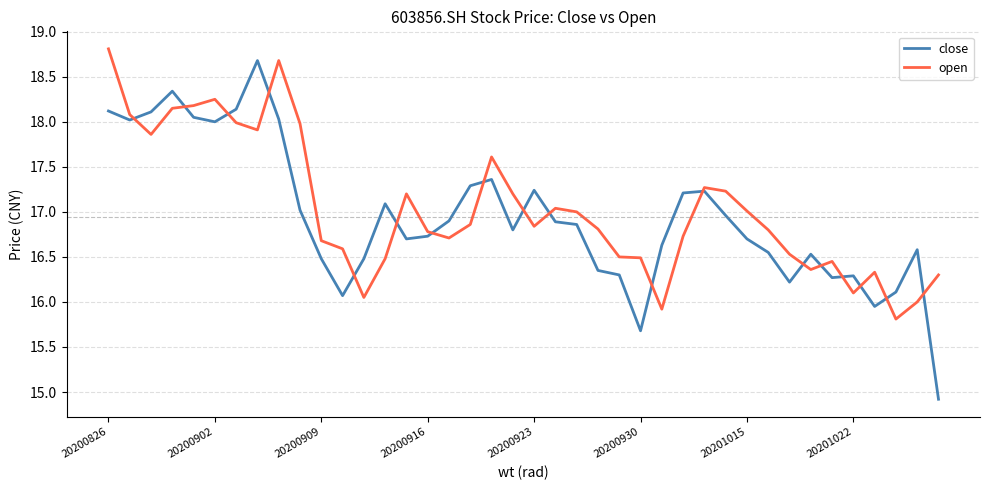

Does the chart display data point markers on the line(s)?

No